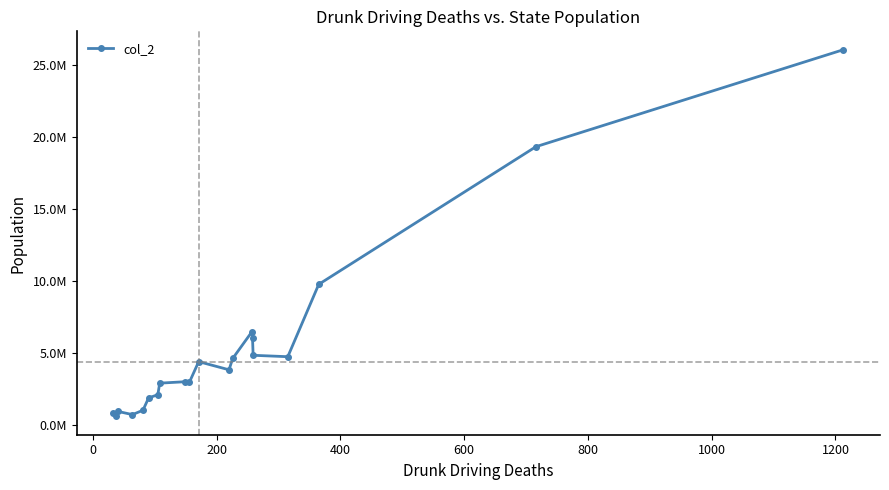

Does the chart have visible grid lines?

No